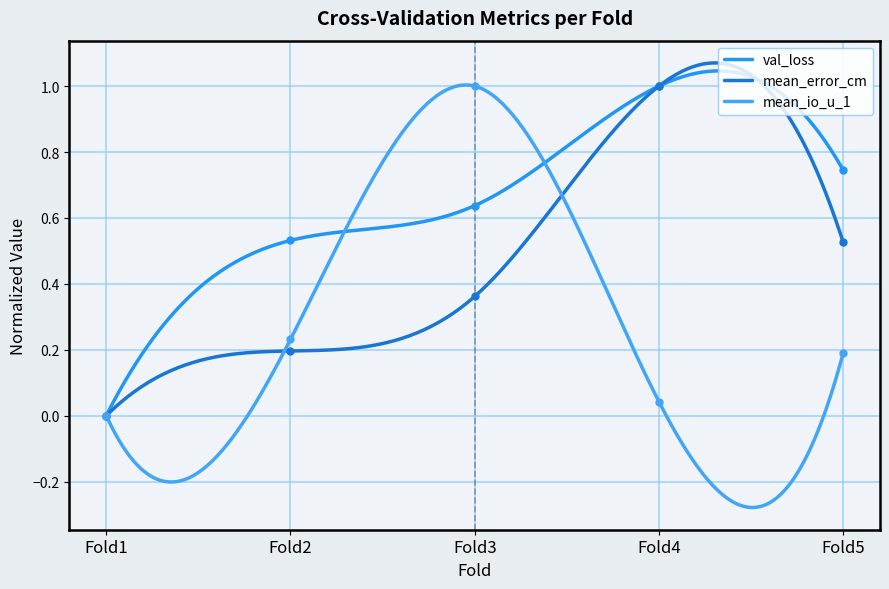

Which series changed the most between Fold2 and Fold5?

mean_error_cm